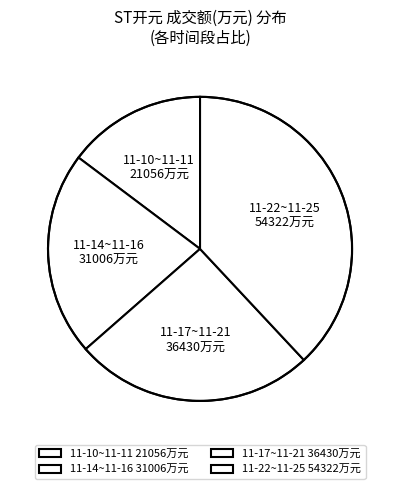

The 11-22~11-25 54322万元 slice represents 31% of the pie. True or false?

False